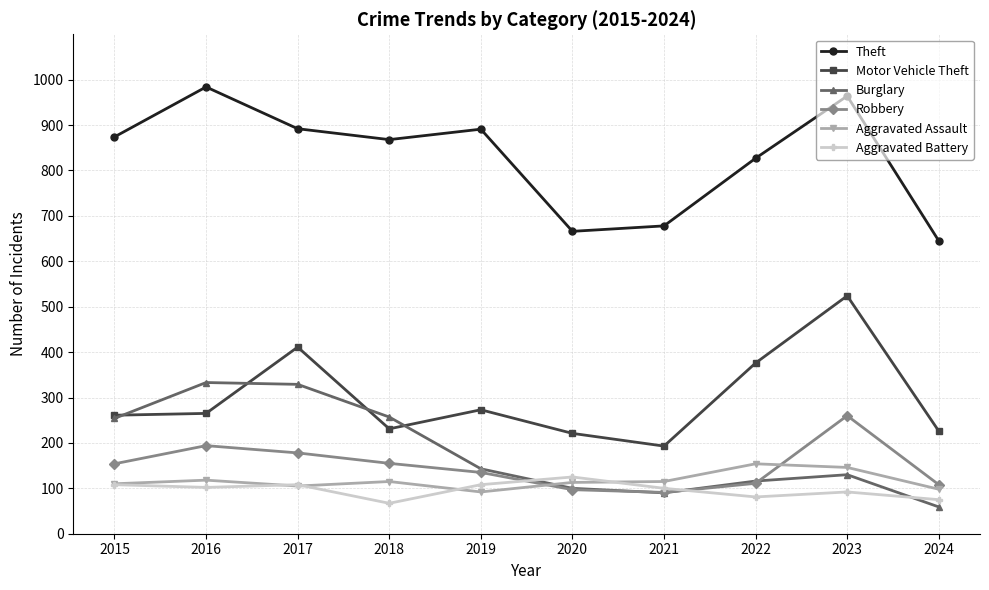

What is the value of the Aggravated Assault point at the 5th from the left?

92